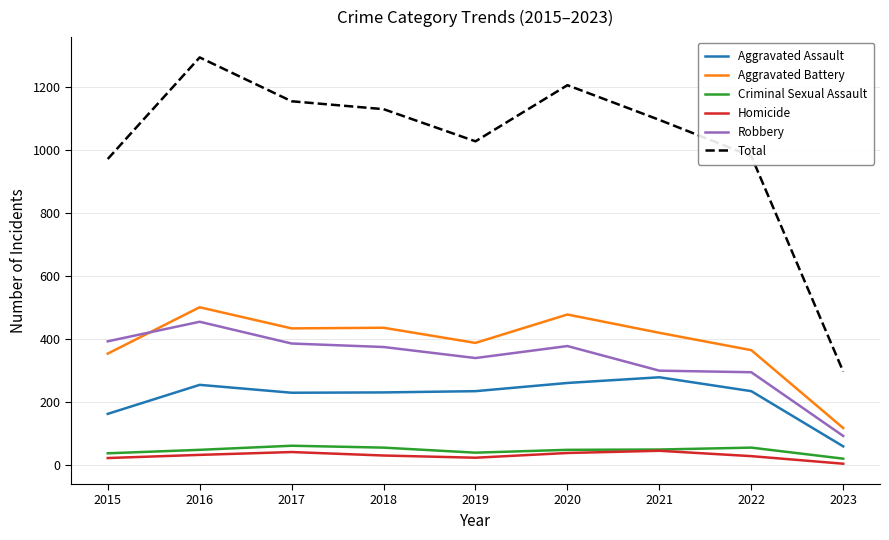

True or false: Aggravated Battery and Total intersect in this chart.

False